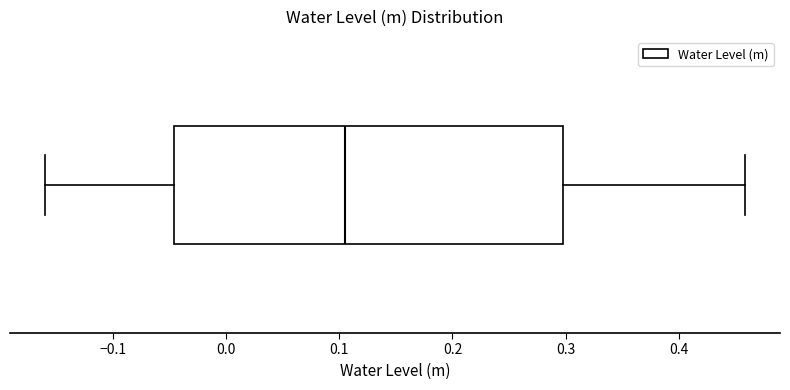

Where is the left edge of the box on the x-axis? The values are not printed on the chart, so give them approximately, as read against the axis.

-0.05